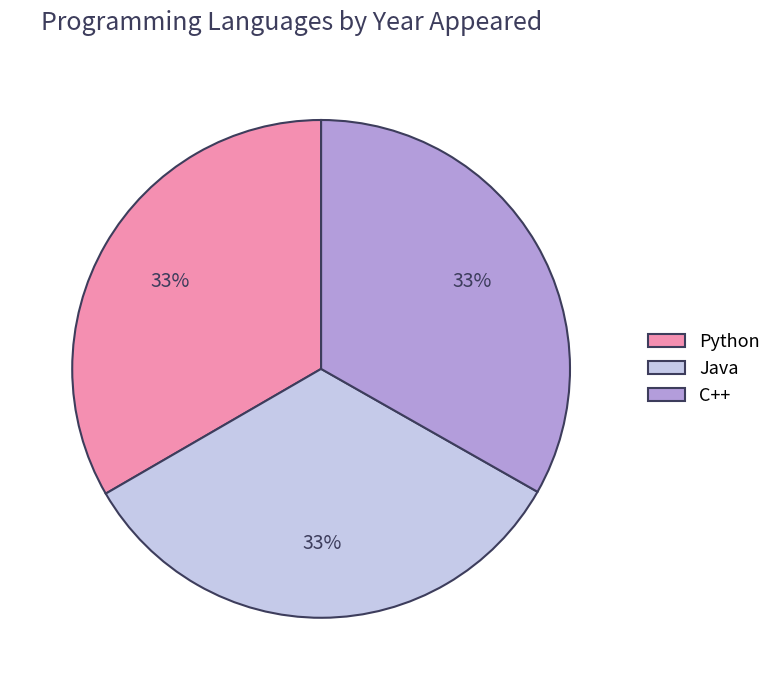

To the nearest percent, what is the average slice percentage?

33%